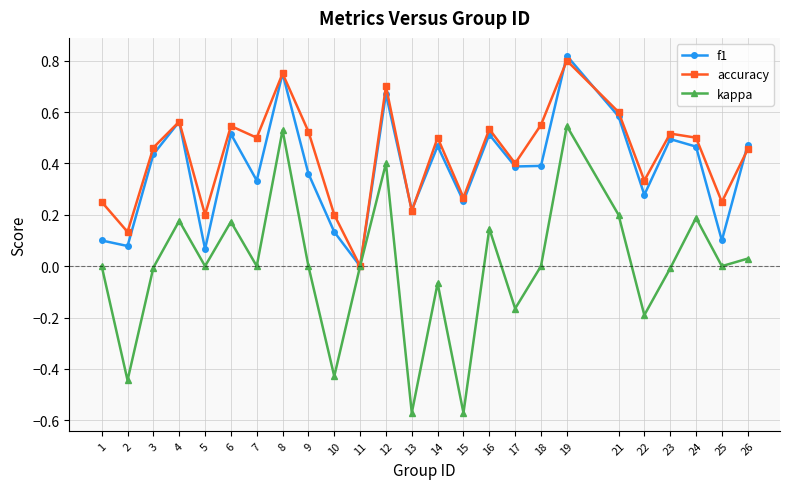

How many lines are shown in the chart?

3